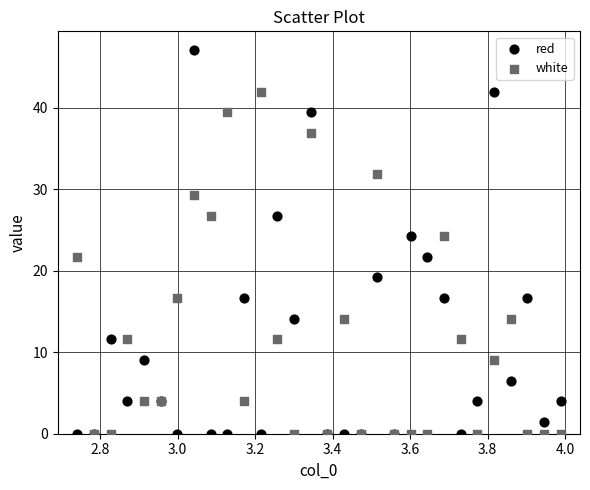

In the white series, what Y value is closest to 20?

21.7